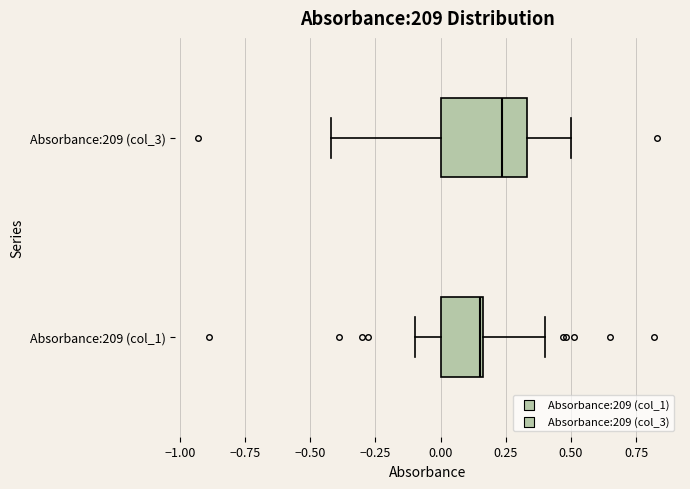

Reading bottom to top, read every box against the x-axis: the position of its median line, the range the box covers, and the ends of its whiskers. The values are not printed on the chart, so give them approximately, as read against the axis.

Absorbance:209 (col_1): median 0.15, box 0.00 to 0.15, whiskers -0.10 to 0.40
Absorbance:209 (col_3): median 0.25, box 0.00 to 0.35, whiskers -0.40 to 0.50